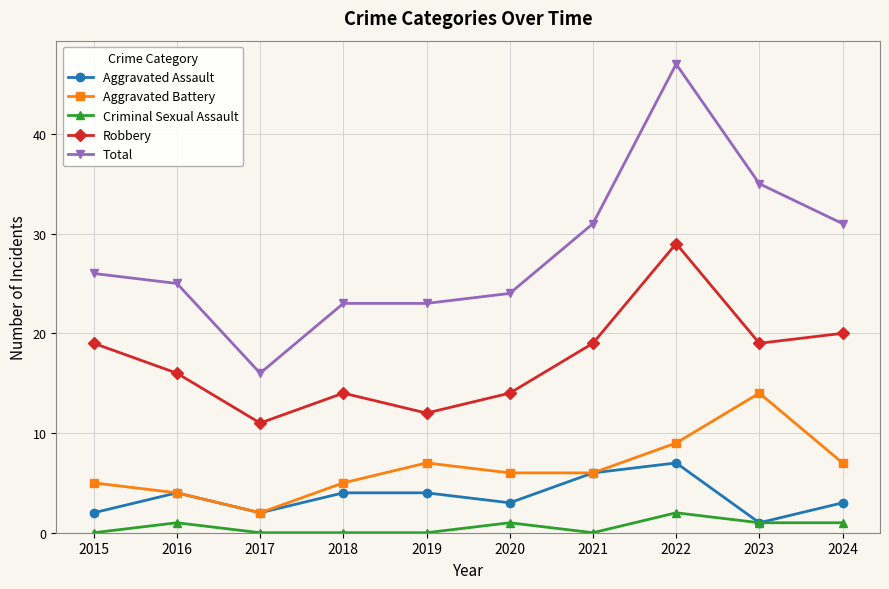

Reading left to right, list all the values displayed in this chart.

Aggravated Assault: 2015=2	2016=4	2017=2	2018=4	2019=4	2020=3	2021=6	2022=7	2023=1	2024=3
Aggravated Battery: 2015=5	2016=4	2017=2	2018=5	2019=7	2020=6	2021=6	2022=9	2023=14	2024=7
Criminal Sexual Assault: 2015=0	2016=1	2017=0	2018=0	2019=0	2020=1	2021=0	2022=2	2023=1	2024=1
Robbery: 2015=19	2016=16	2017=11	2018=14	2019=12	2020=14	2021=19	2022=29	2023=19	2024=20
Total: 2015=26	2016=25	2017=16	2018=23	2019=23	2020=24	2021=31	2022=47	2023=35	2024=31